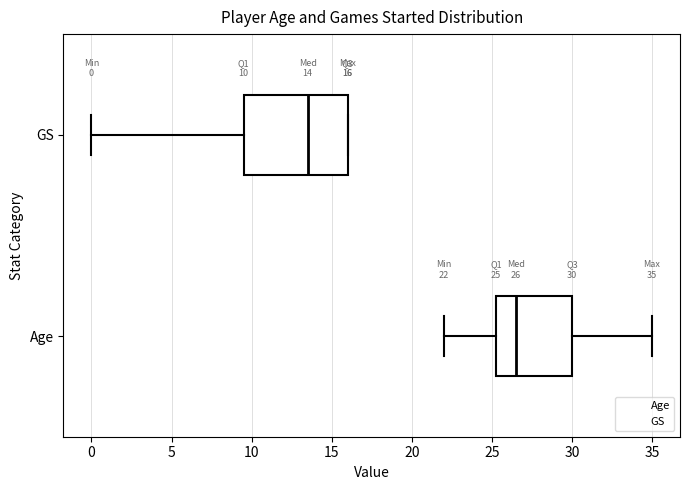

Which box has the furthest to the right median line?

Age